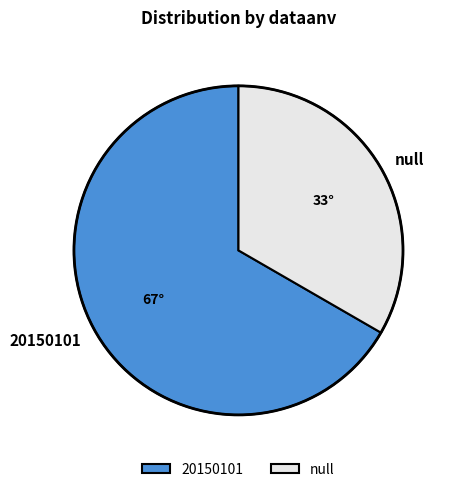

Is there a majority slice in this chart?

Yes